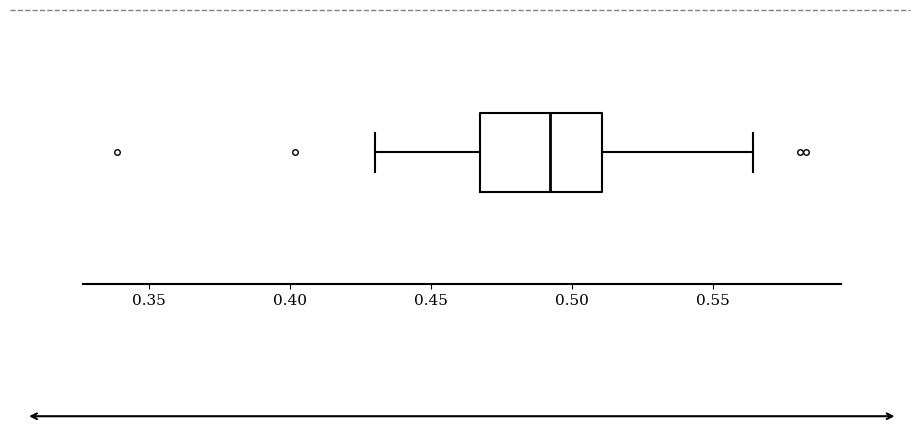

Read this box plot against the x-axis: the position of the median line, the range covered by the box, and the ends of both whiskers. The values are not printed on the chart, so give them approximately, as read against the axis.

median 0.490, box 0.465 to 0.510, whiskers 0.430 to 0.565